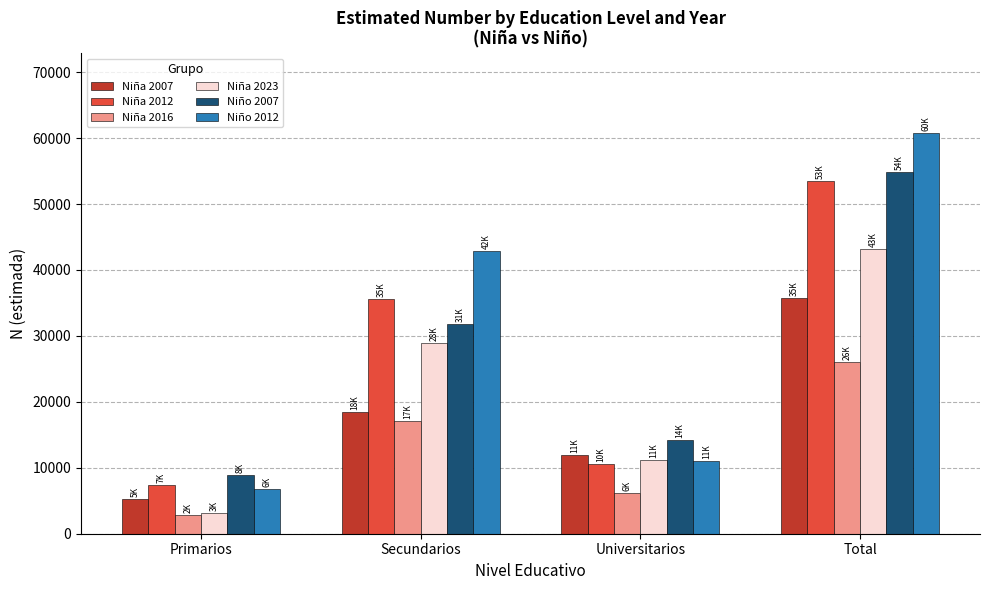

What is the average value of the Niña 2023 series?

21570